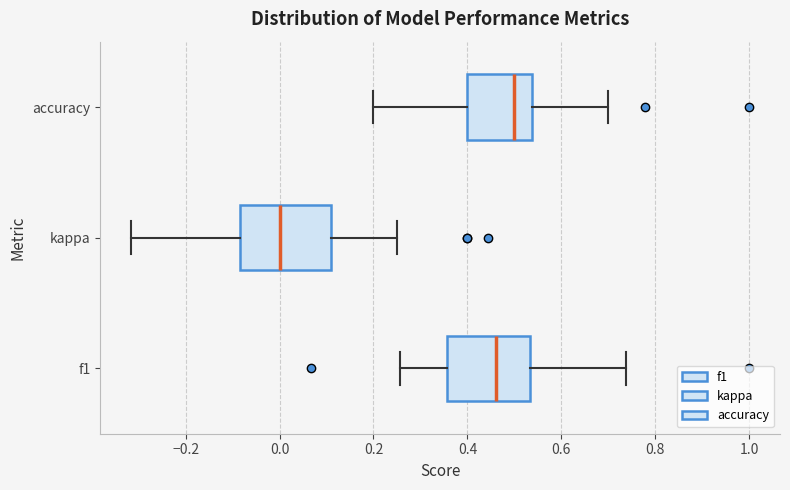

Which box's median line is the furthest to the right?

accuracy